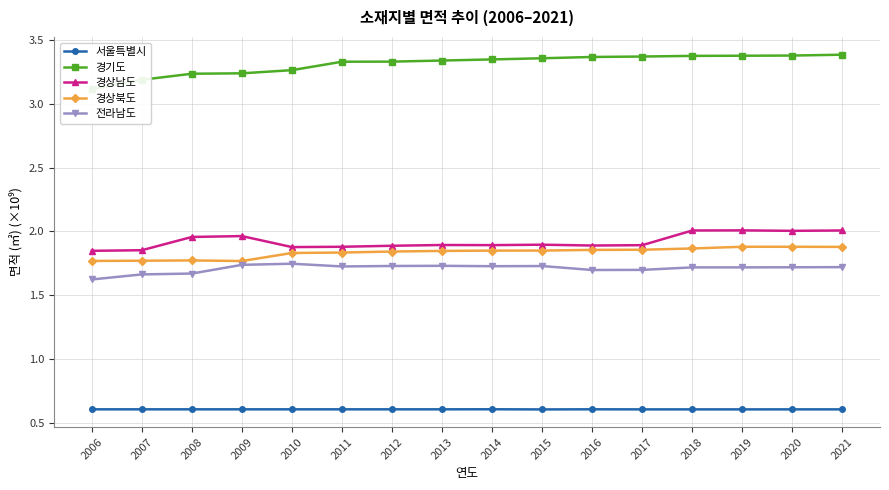

At which label does 경기도 reach its peak?

2021